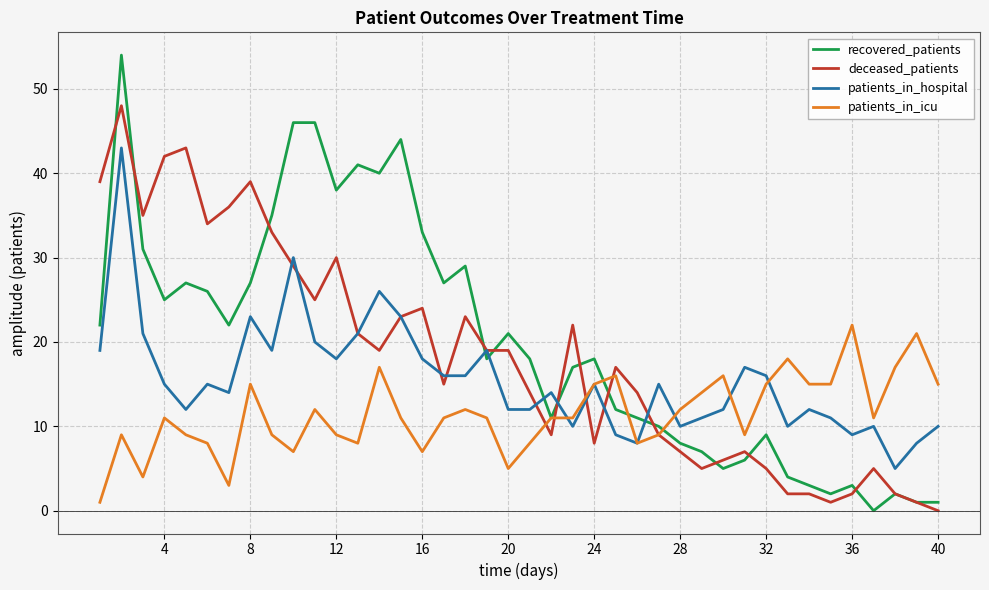

List the series in order of their overall mean, highest first.

recovered_patients, deceased_patients, patients_in_hospital, patients_in_icu